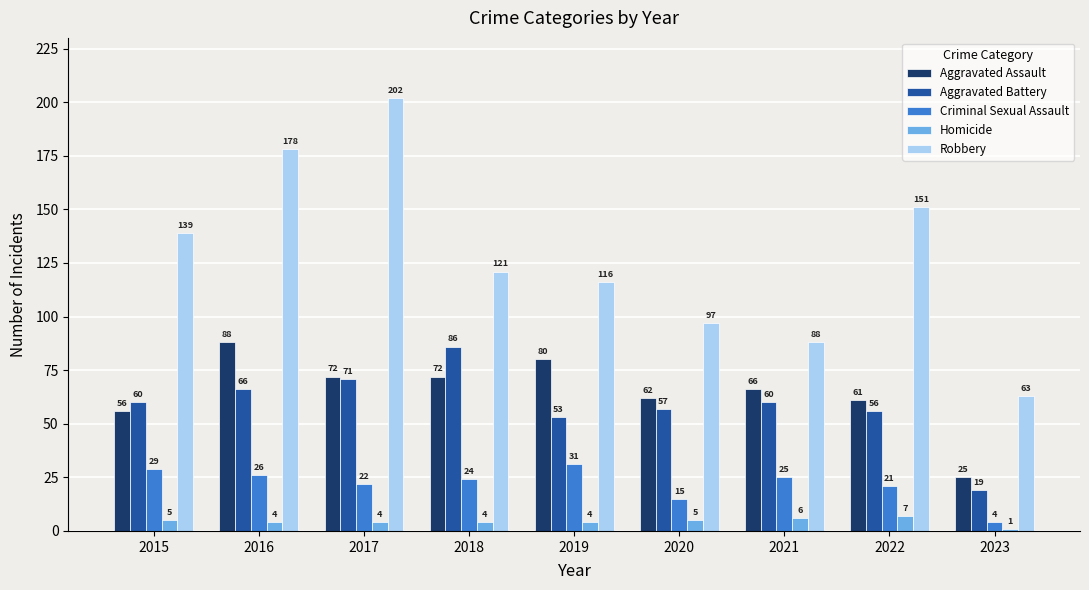

What is the difference between the maximum and minimum values in the Homicide series?

6